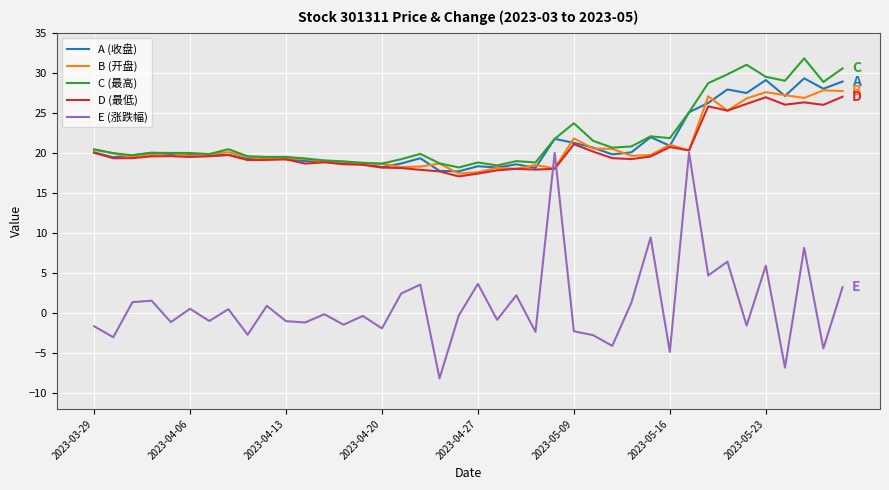

What is the greatest value displayed?

31.8